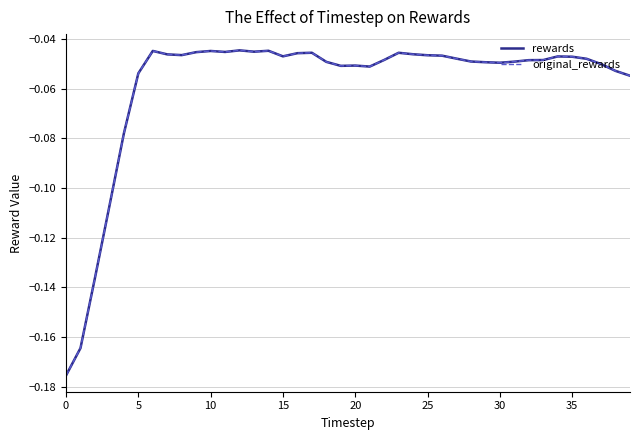

Is this an area chart (filled region under the line)?

No